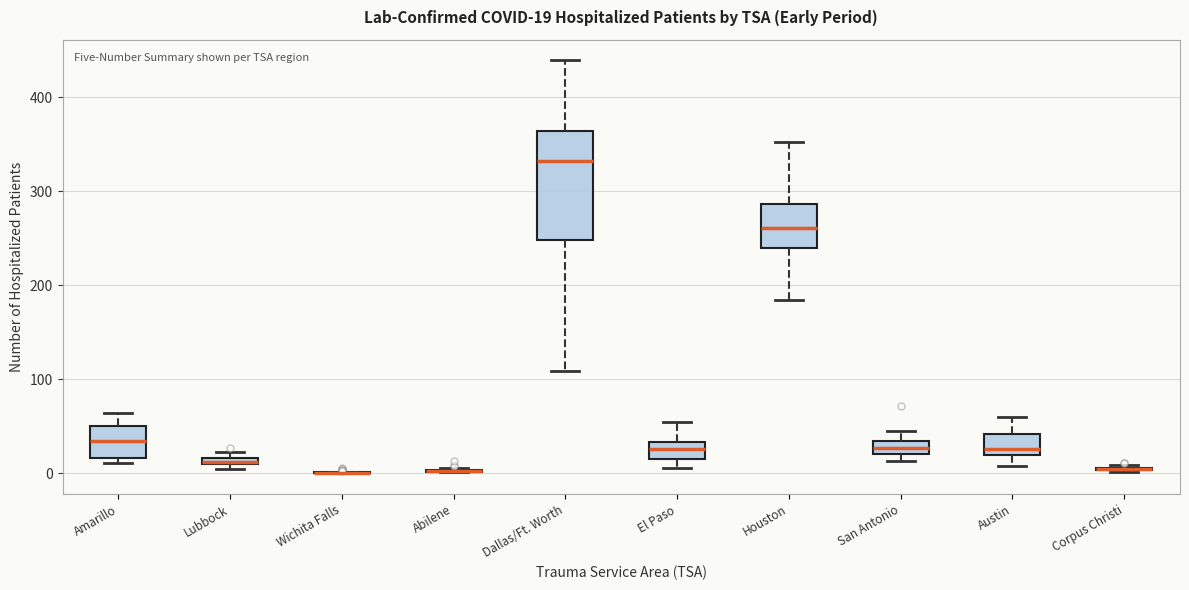

Which box is the tallest, from its lower edge to its upper edge?

Dallas/Ft. Worth